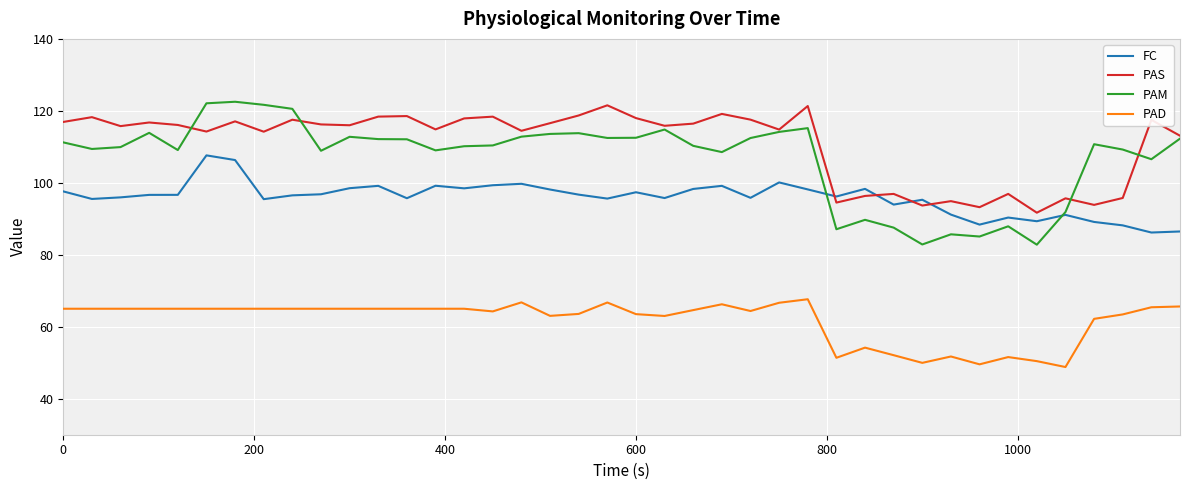

Which series has the largest total across all categories?

PAS